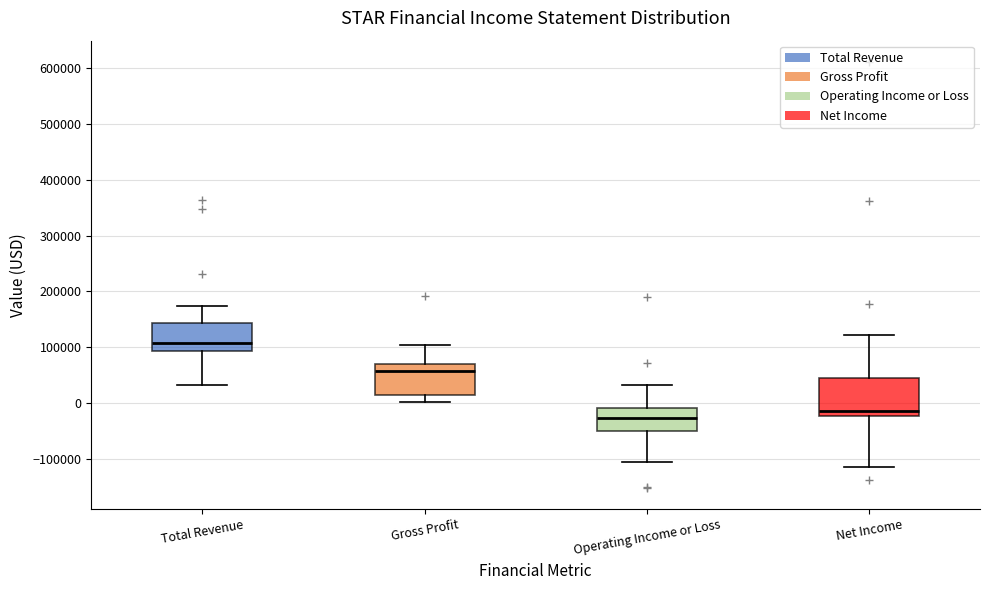

Reading left to right, transcribe this box plot: for each box, give where its median line is, the range the box spans, and where its two whiskers end, as read against the y-axis. The values are not printed on the chart, so give them approximately, as read against the axis.

Total Revenue: median 110000, box 90000 to 140000, whiskers 30000 to 170000
Gross Profit: median 60000, box 10000 to 70000, whiskers 0 to 100000
Operating Income or Loss: median -30000, box -50000 to -10000, whiskers -110000 to 30000
Net Income: median -10000, box -20000 to 40000, whiskers -120000 to 120000